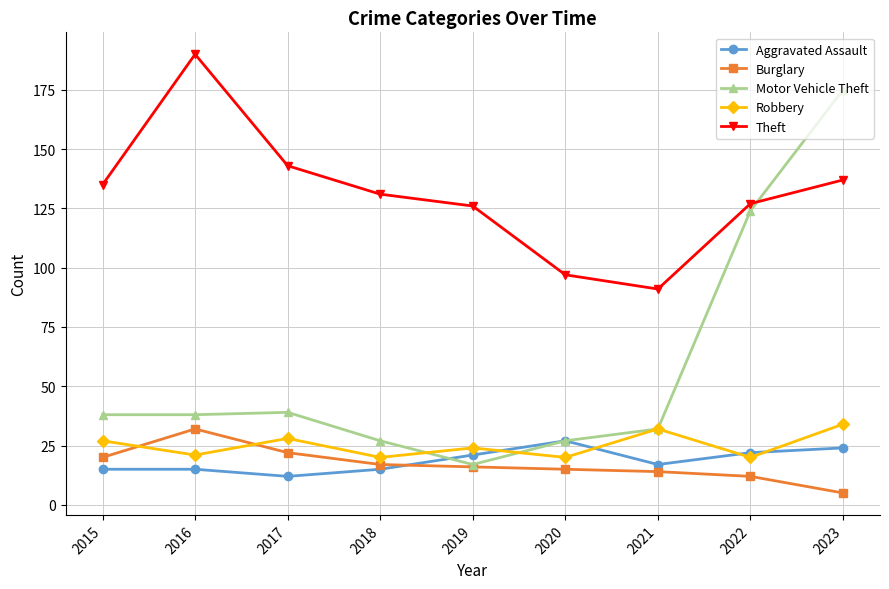

At 2016, list the series in order from smallest to largest.

Aggravated Assault, Robbery, Burglary, Motor Vehicle Theft, Theft